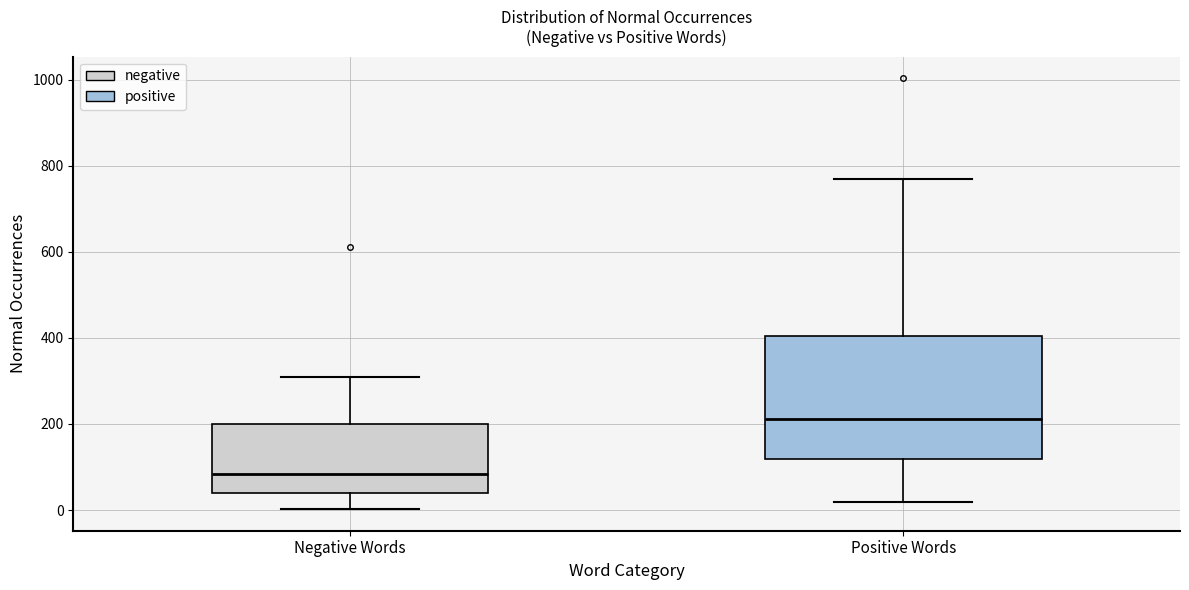

Where does the median line of the box for Positive Words sit on the y-axis? The values are not printed on the chart, so give them approximately, as read against the axis.

220